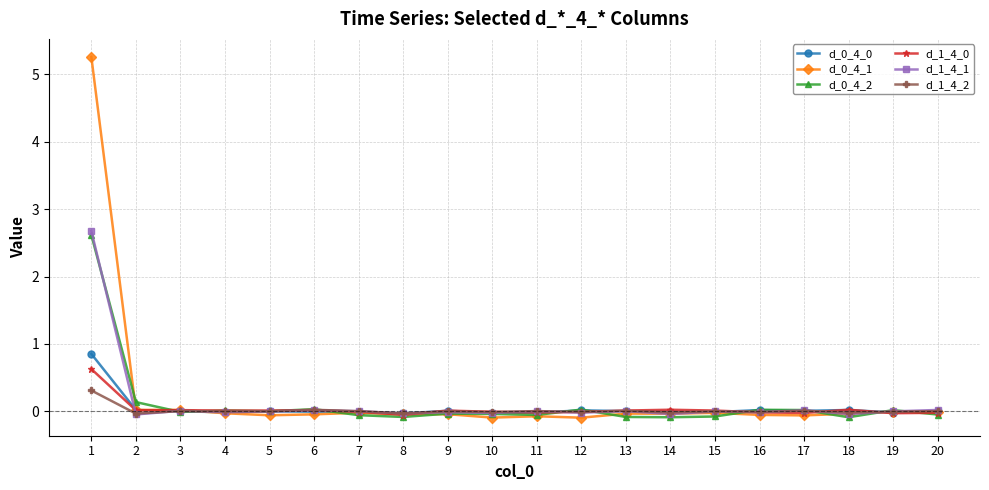

True or false: d_1_4_2 has a value of 0.0 at 13.

True